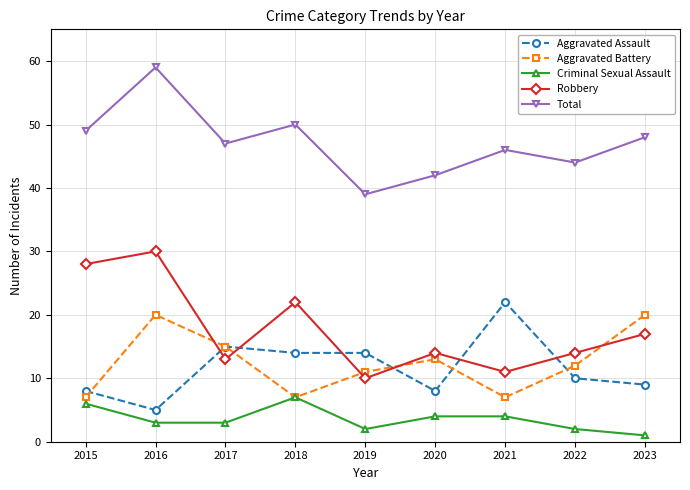

Where does the Aggravated Assault series first go above 10?

2017